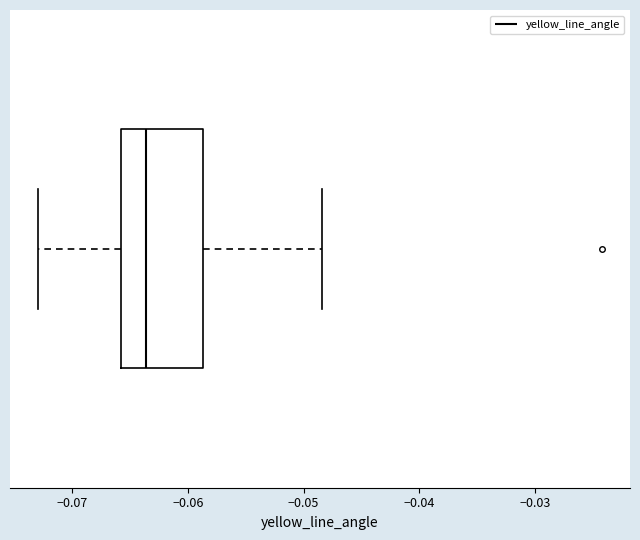

Transcribe this box plot: give where the median line is, the range the box spans, and where the two whiskers end, as read against the x-axis. The values are not printed on the chart, so give them approximately, as read against the axis.

median -0.064, box -0.066 to -0.059, whiskers -0.073 to -0.048